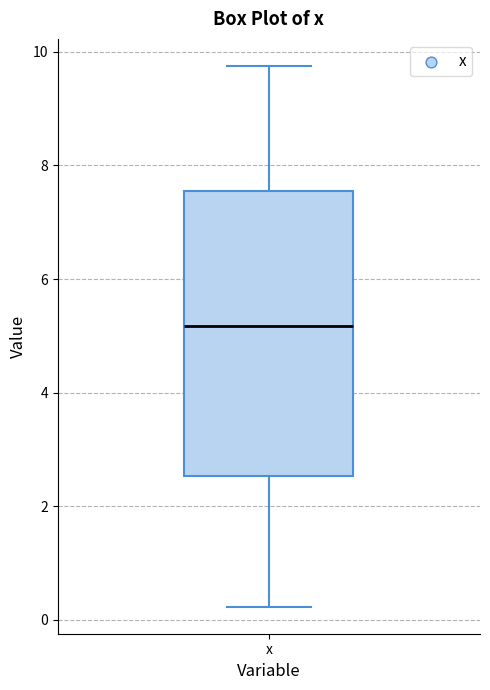

Transcribe this box plot: give where the median line is, the range the box spans, and where the two whiskers end, as read against the y-axis. The values are not printed on the chart, so give them approximately, as read against the axis.

median 5.2, box 2.6 to 7.6, whiskers 0.2 to 9.8